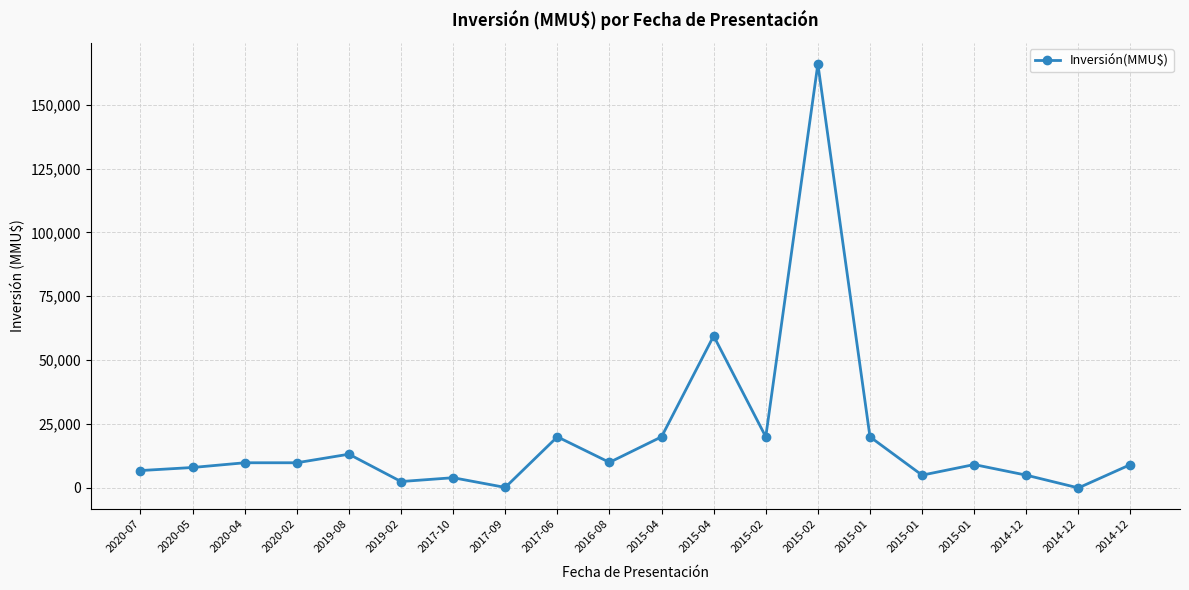

How many data points does each series have?

20